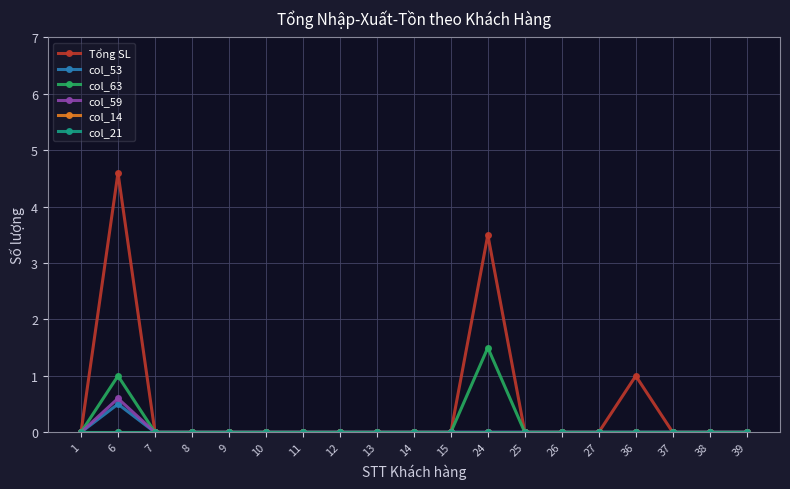

How many col_63 values are between 0 and 1?

18